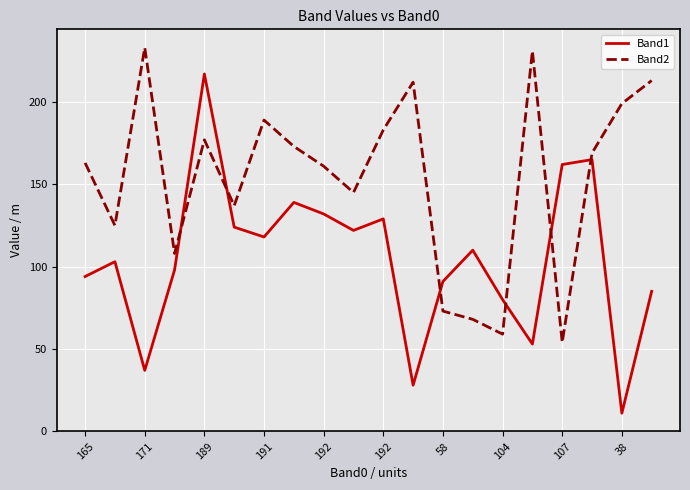

In Band2, how many points are higher than both neighbors (excluding endpoints)?

5